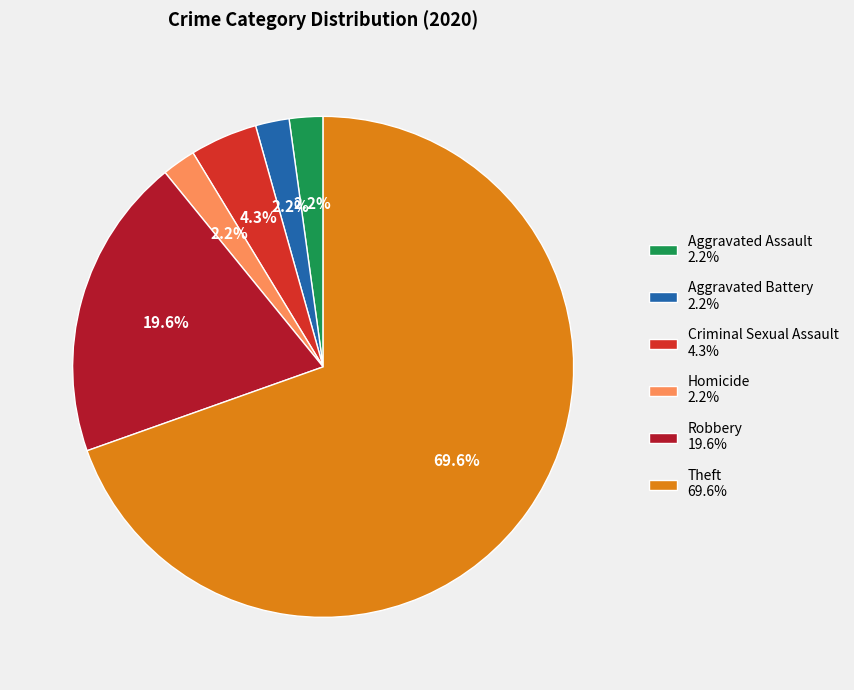

Which slice is the largest?

Theft 69.6%